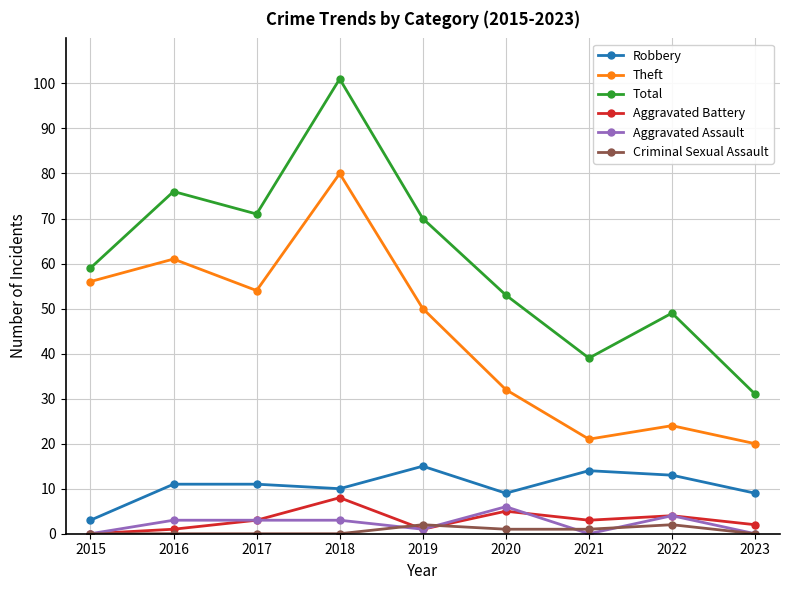

What is the maximum value for Total?

101